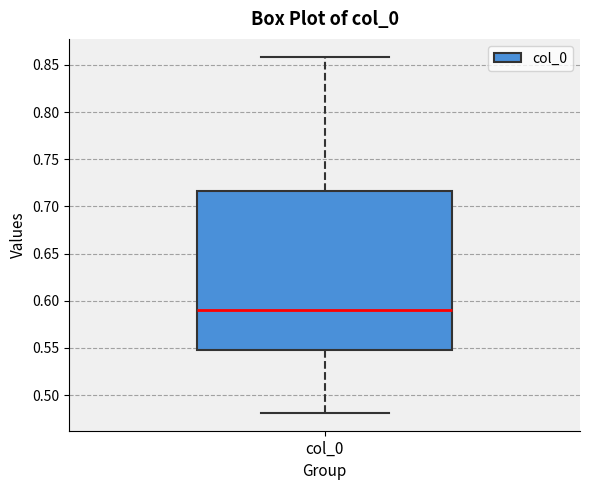

Where is the lower edge of the box for col_0 on the y-axis? The values are not printed on the chart, so give them approximately, as read against the axis.

0.550